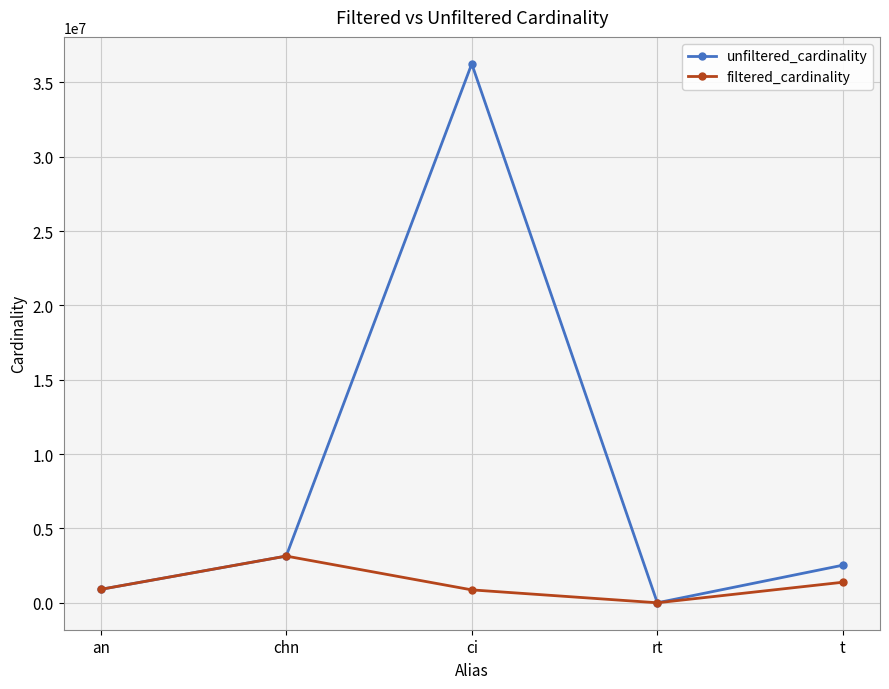

Which series changed the most between chn and ci?

unfiltered_cardinality